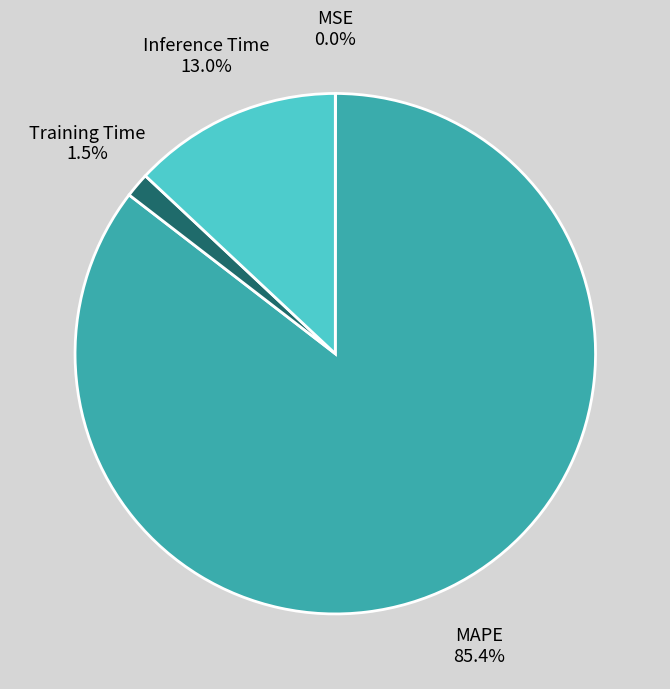

Which slice is the largest?

MAPE